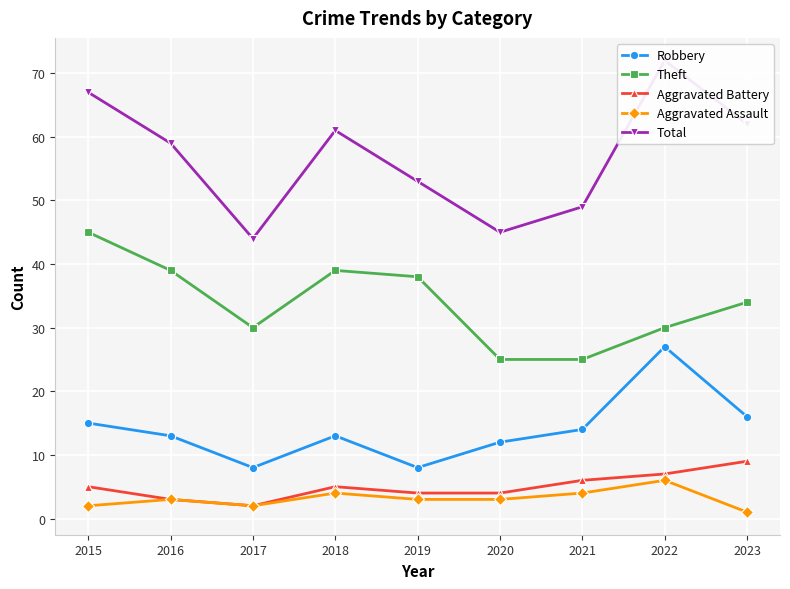

Is this an area chart (filled region under the line)?

No